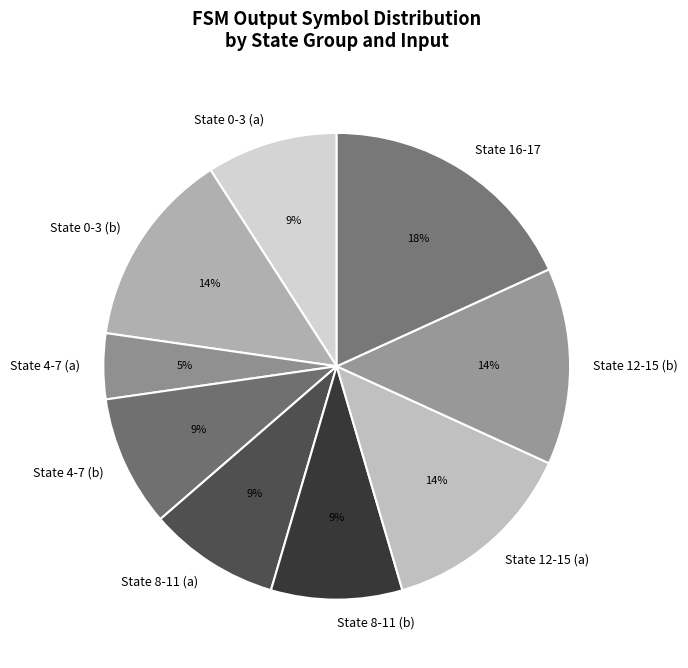

Count the number of slices in the pie.

9